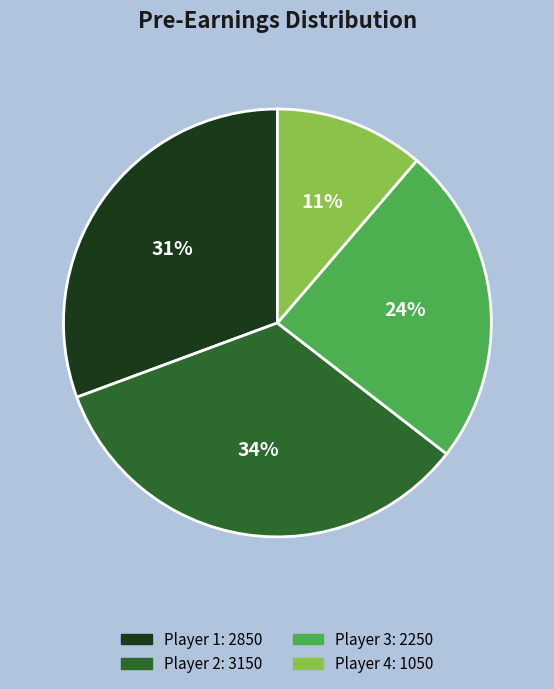

To the nearest percent, what is the average slice percentage?

25%